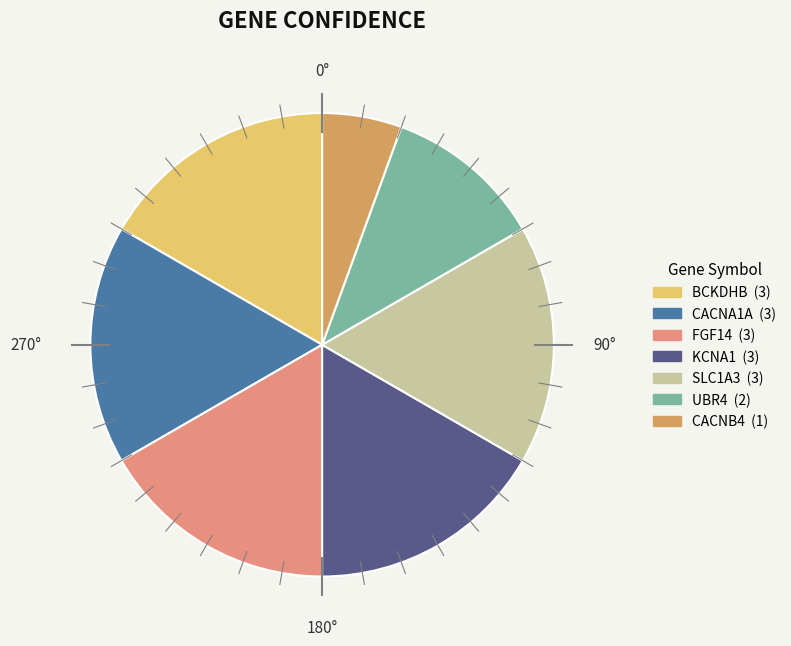

Is BCKDHB the majority of the pie?

No